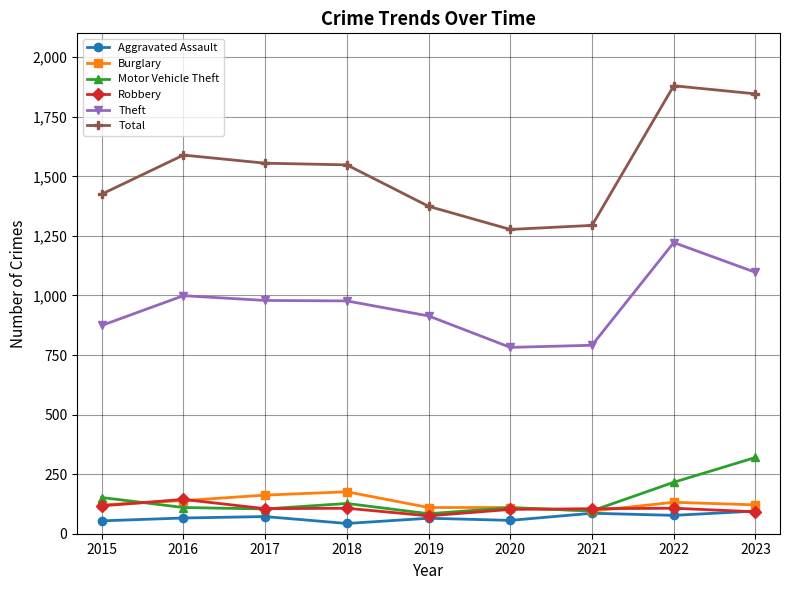

What is the sum of the Theft values at 2021 and 2020?

1573